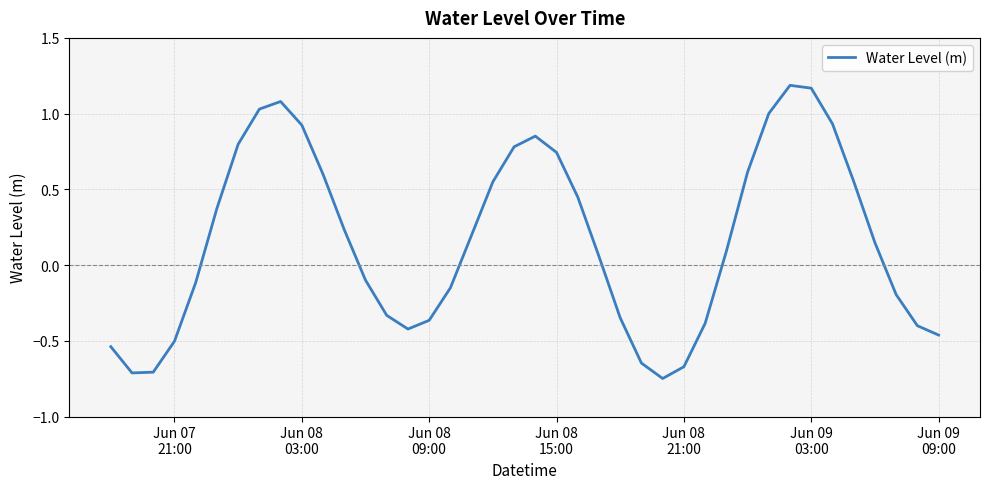

What is the difference between the maximum and minimum values?

1.9